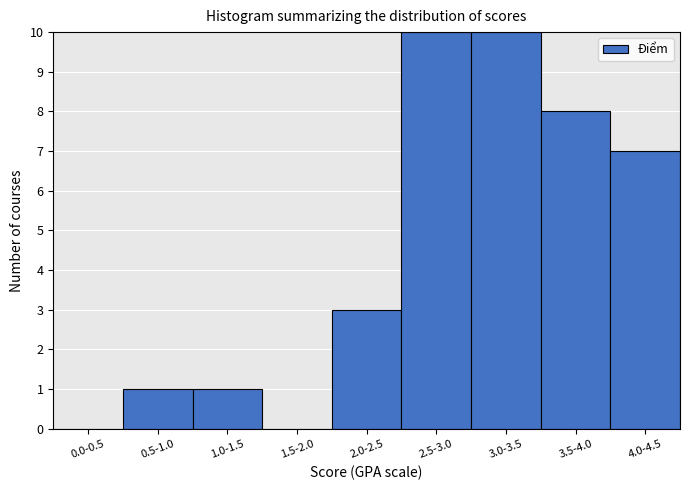

Reading right to left, transcribe all the data shown in this chart.

4.0-4.5=7	3.5-4.0=8	3.0-3.5=10	2.5-3.0=10	2.0-2.5=3	1.5-2.0=0	1.0-1.5=1	0.5-1.0=1	0.0-0.5=0